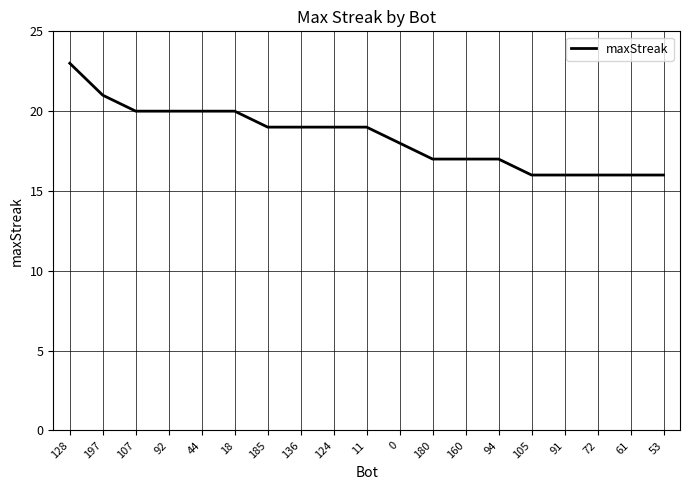

Between 44 and 136, which is larger?

44